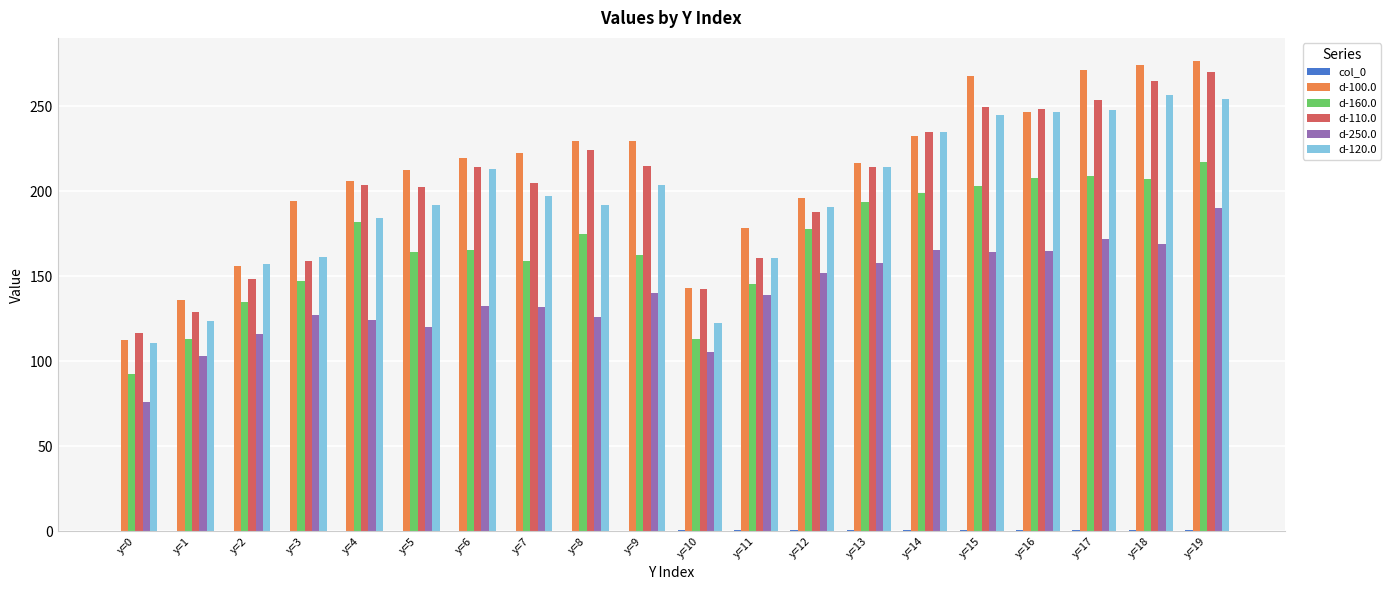

What is the approximate value of d-110.0 at y=19?

270.2